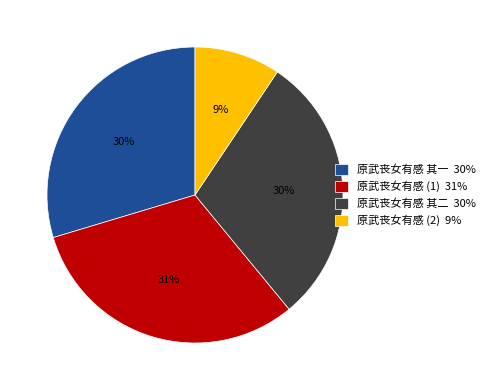

Is it true that 原武丧女有感 (1) 31% is 39% of the pie?

False